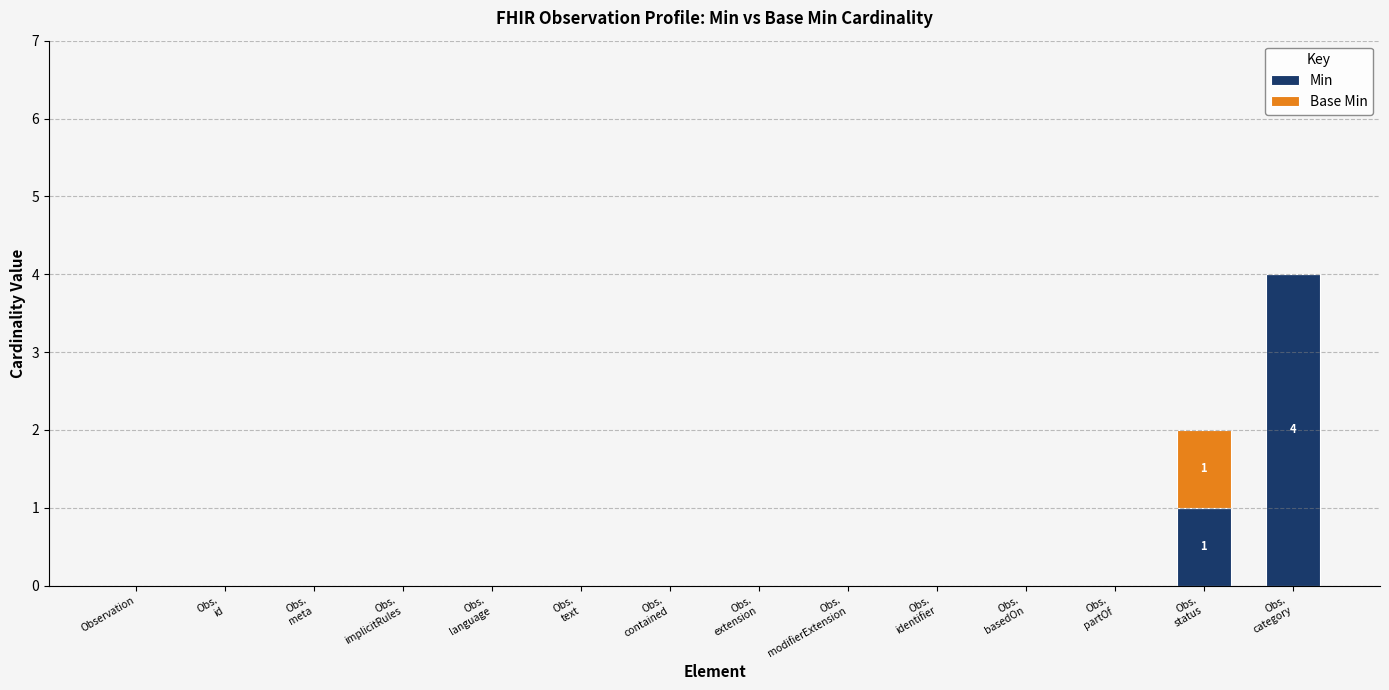

What are all the series names shown in the legend?

Min, Base Min